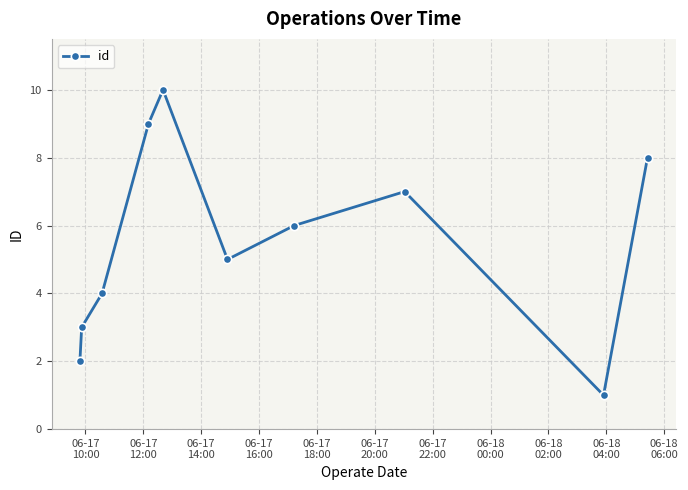

What is the difference between the maximum and second lowest values?

8